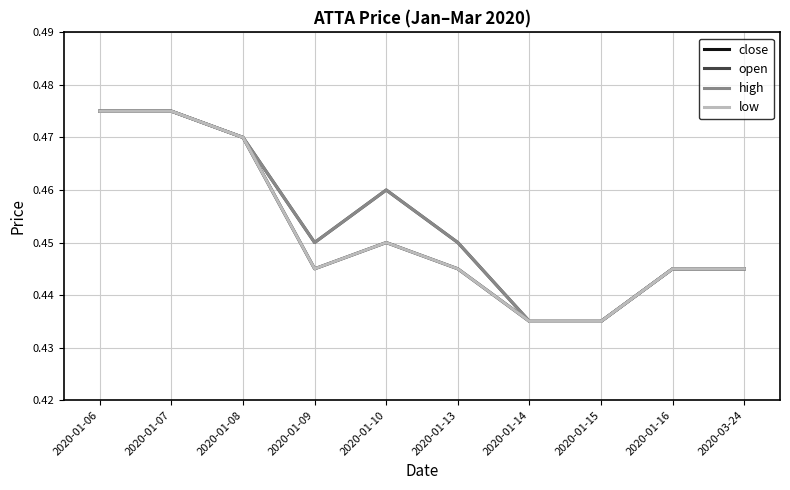

Which series has the largest total across all categories?

open